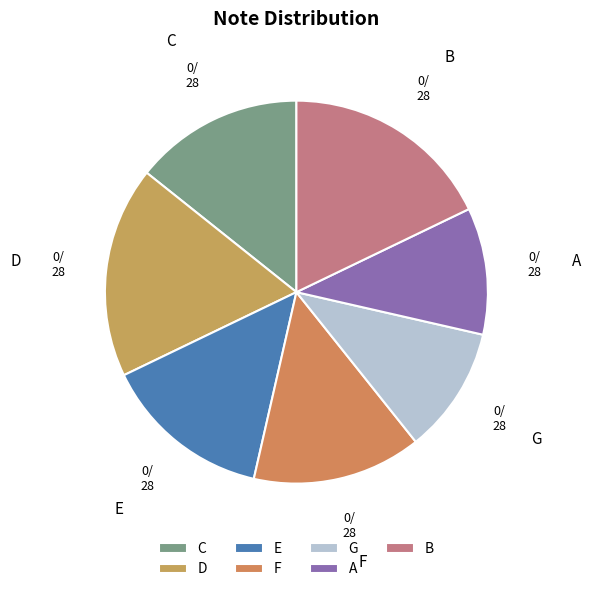

True or false: C accounts for 14% of the total.

True